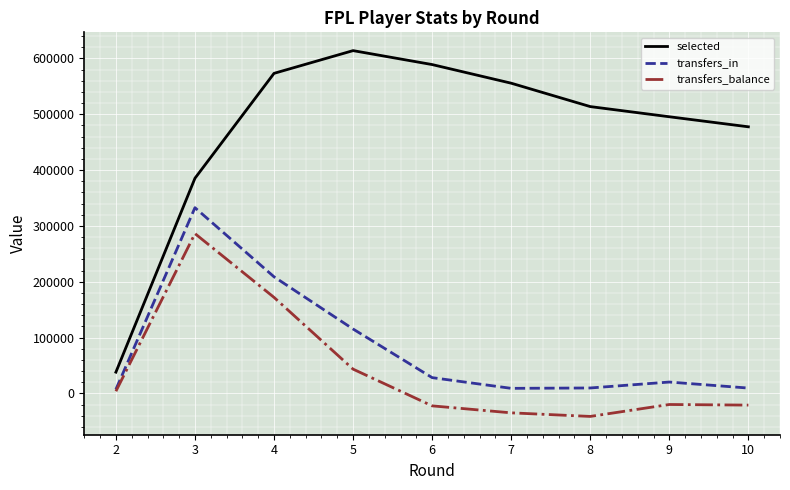

True or false: transfers_in and selected intersect in this chart.

False